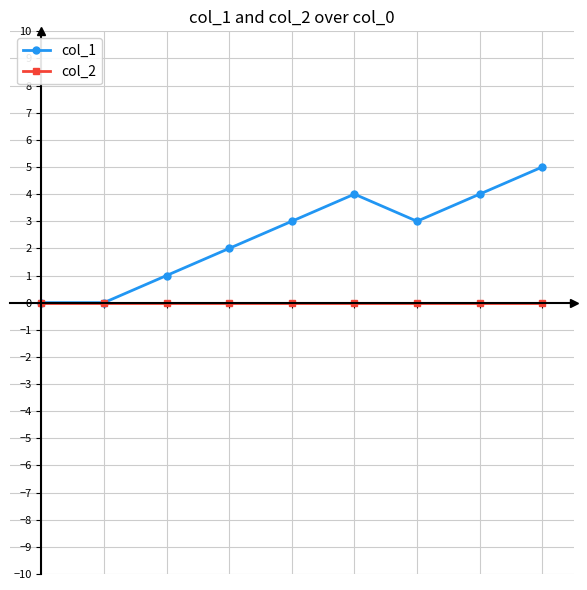

List the series in order of their peak value, lowest first.

col_2, col_1